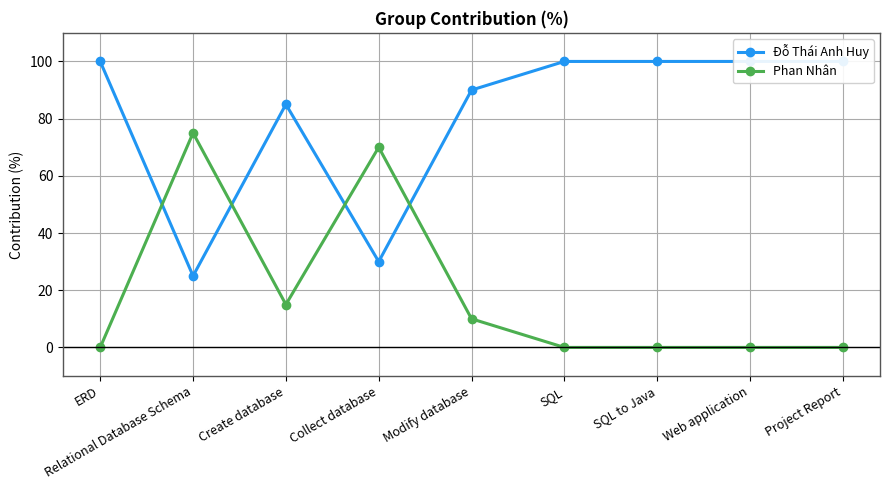

The Đỗ Thái Anh Huy series shows 8 at Collect database. True or false?

False